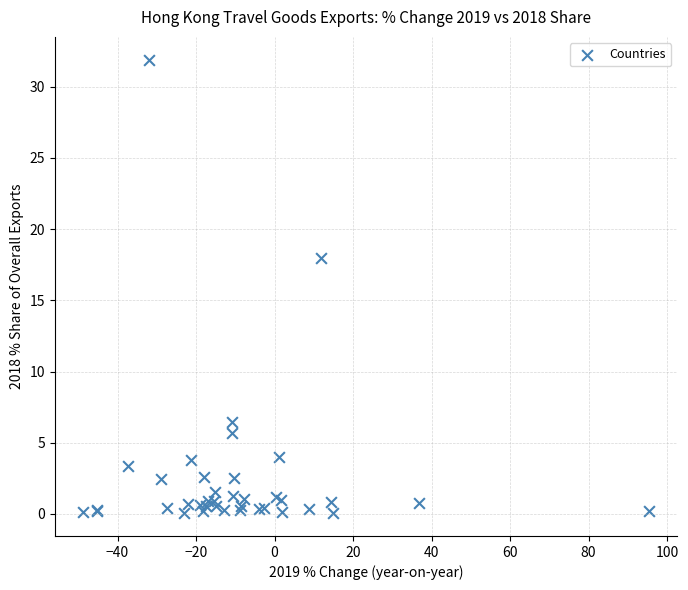

What Y value in the scatter plot is closest to 15?

18.0